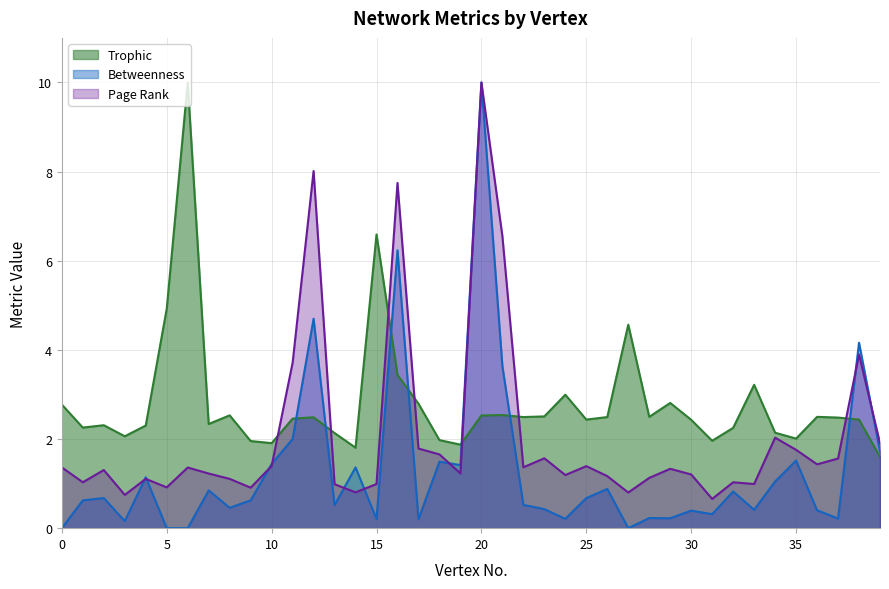

The value of Page Rank at 33 is 1.6. True or false?

False